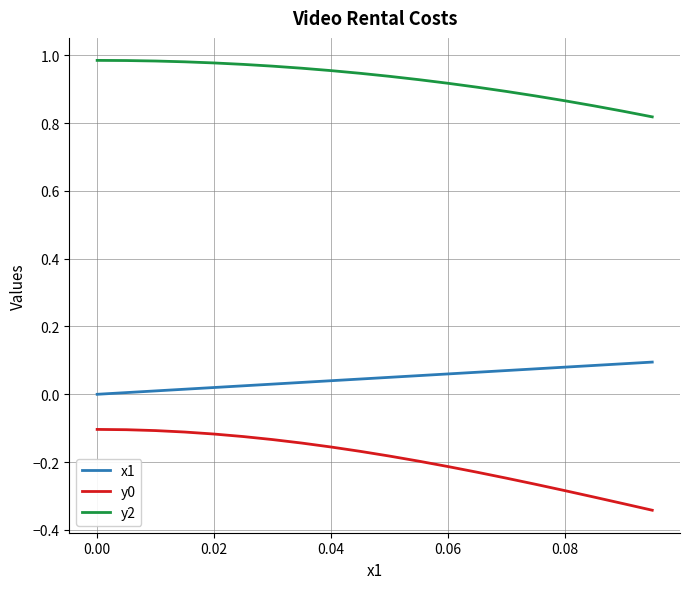

True or false: x1 and y2 intersect in this chart.

False